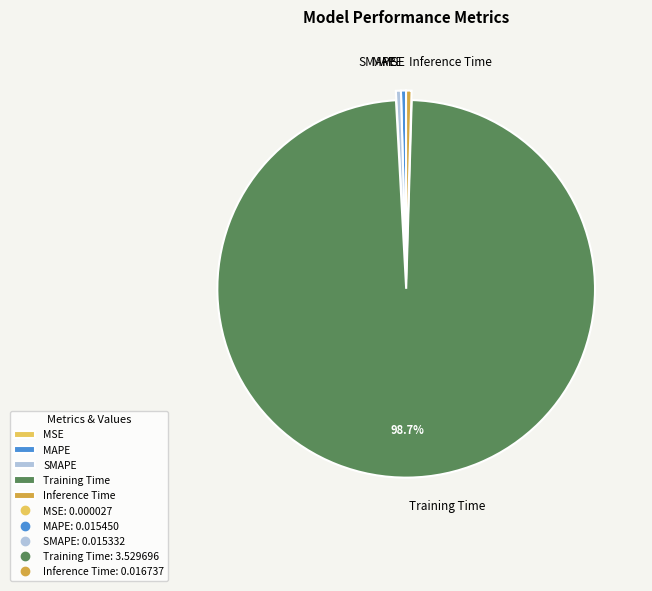

The Inference Time slice represents 0% of the pie. True or false?

True